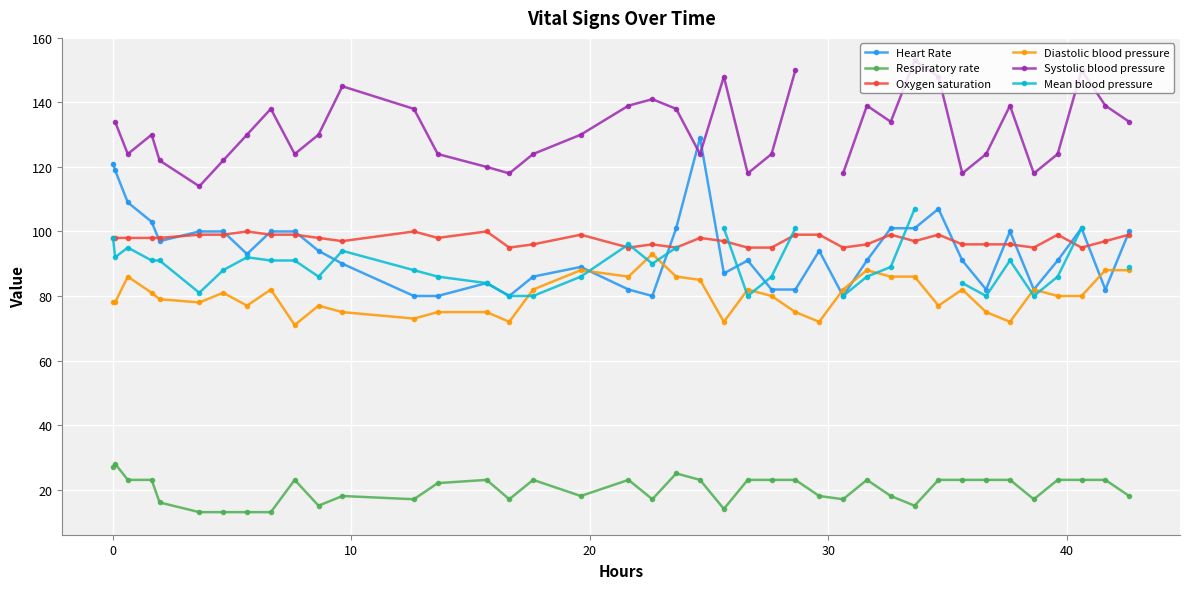

True or false: Oxygen saturation and Systolic blood pressure intersect in this chart.

False